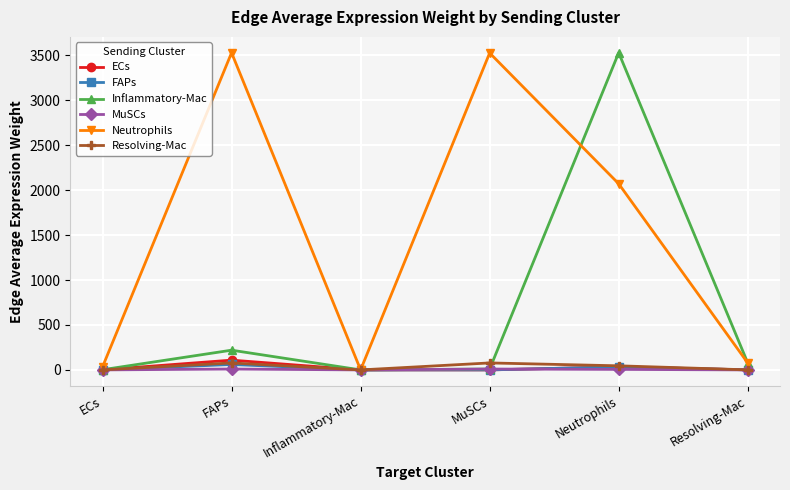

At how many categories does at least one series exceed 2393?

3